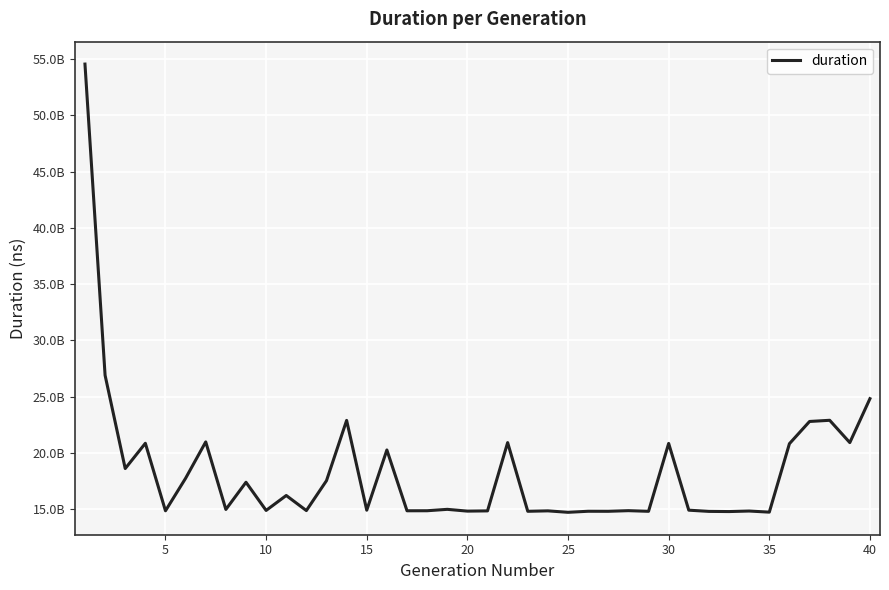

Does the chart have visible grid lines?

Yes